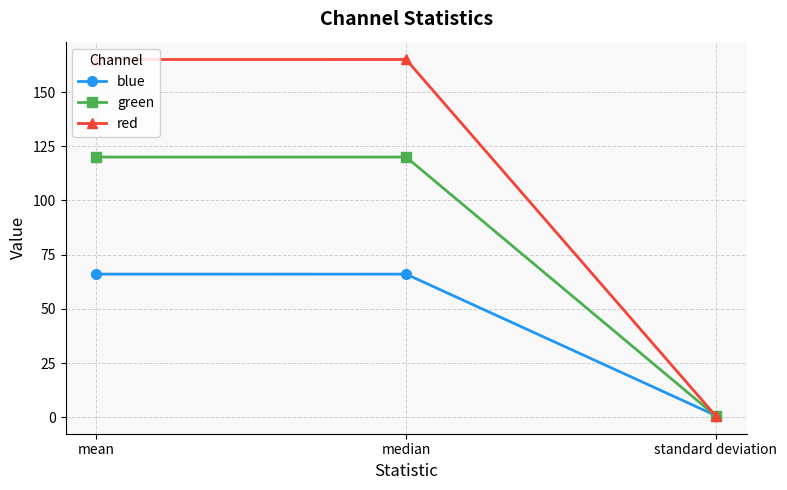

What value does the blue series have at median?

66.0